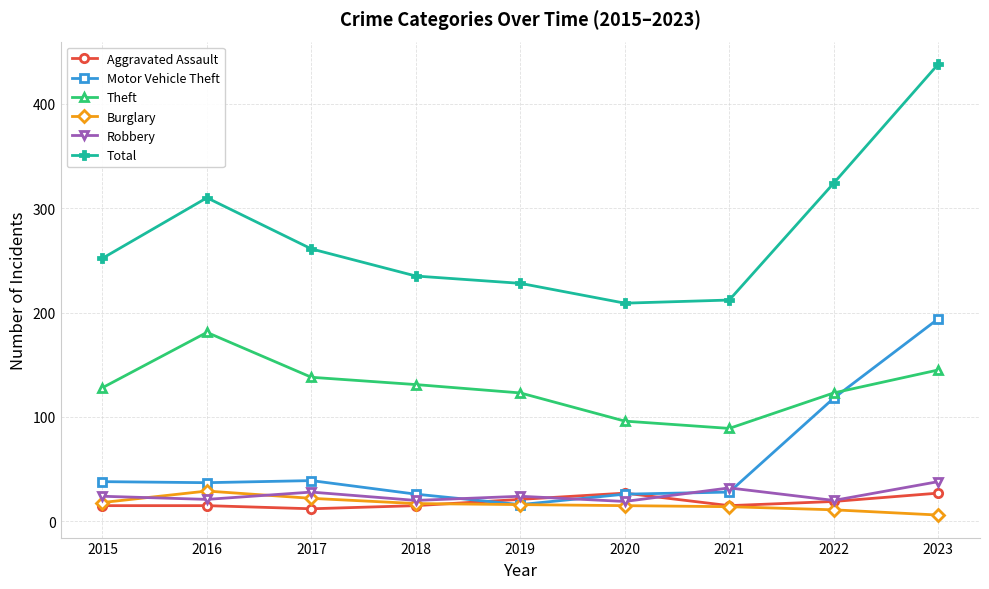

Does the chart display data point markers on the line(s)?

Yes